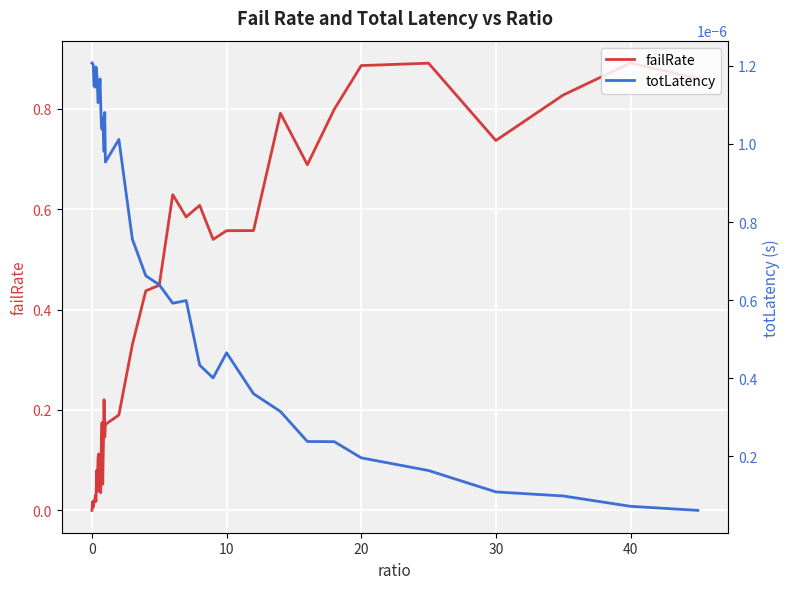

At how many categories does at least one series exceed 0?

40